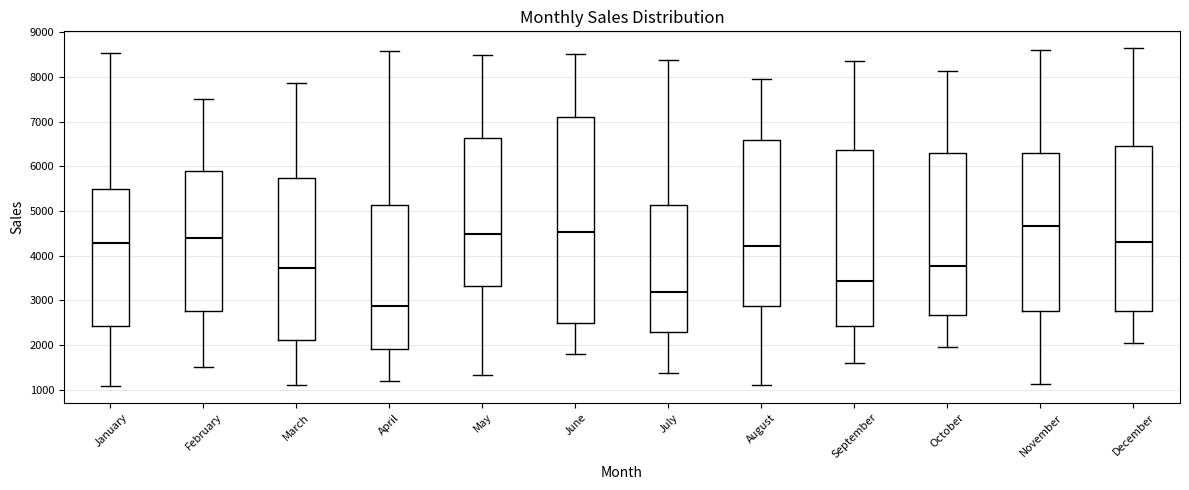

Which box's median line is the highest?

November